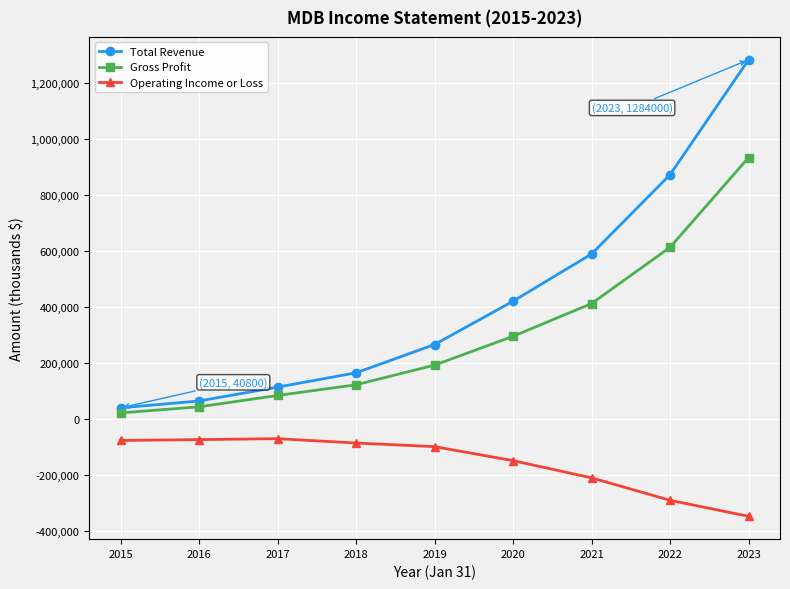

At which category is the sum across all series the highest?

2023